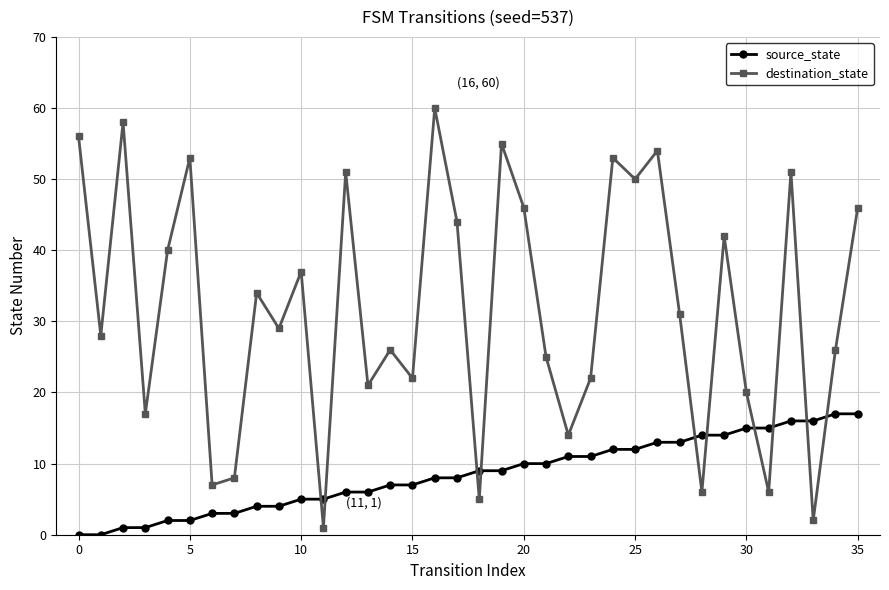

How many times do source_state and destination_state cross each other?

10